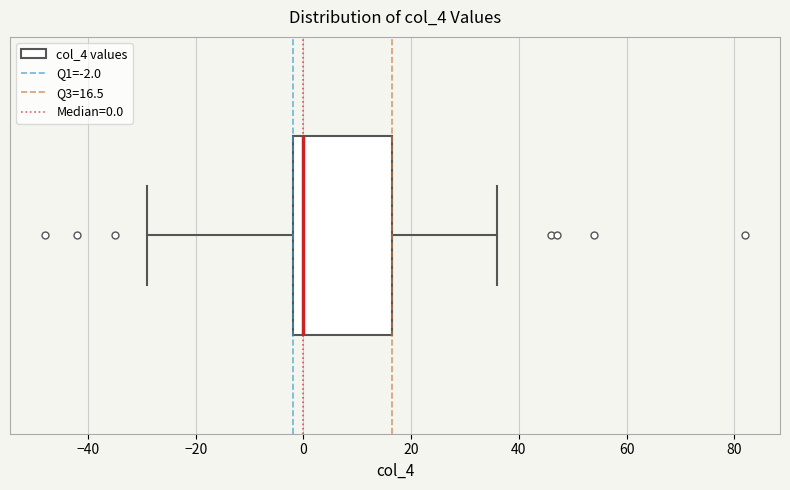

Read this box plot against the x-axis: the position of the median line, the range covered by the box, and the ends of both whiskers. The values are not printed on the chart, so give them approximately, as read against the axis.

median 0, box -2 to 16, whiskers -28 to 36